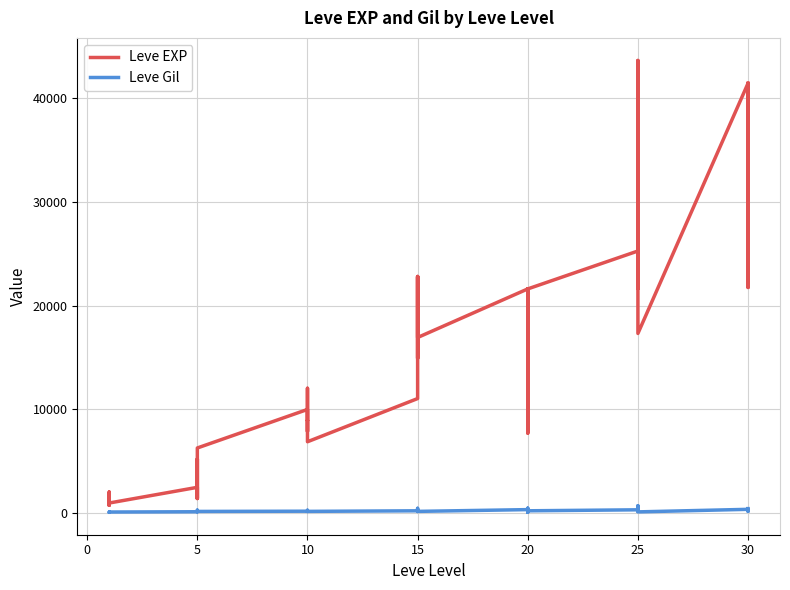

True or false: Leve Gil has a value of 193 at 5.

False